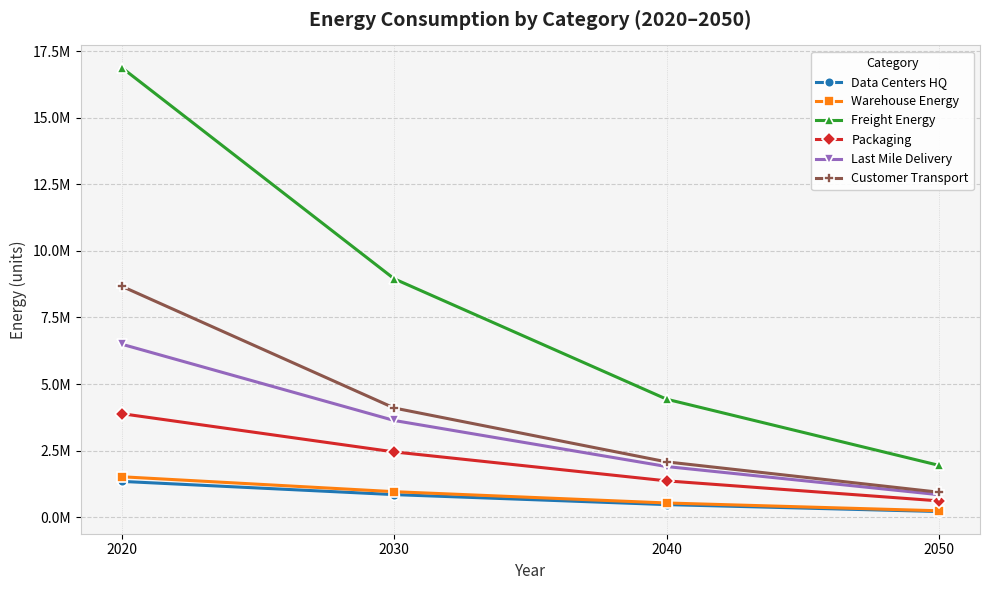

True or false: Last Mile Delivery has more than 2 points higher than both neighbors.

False